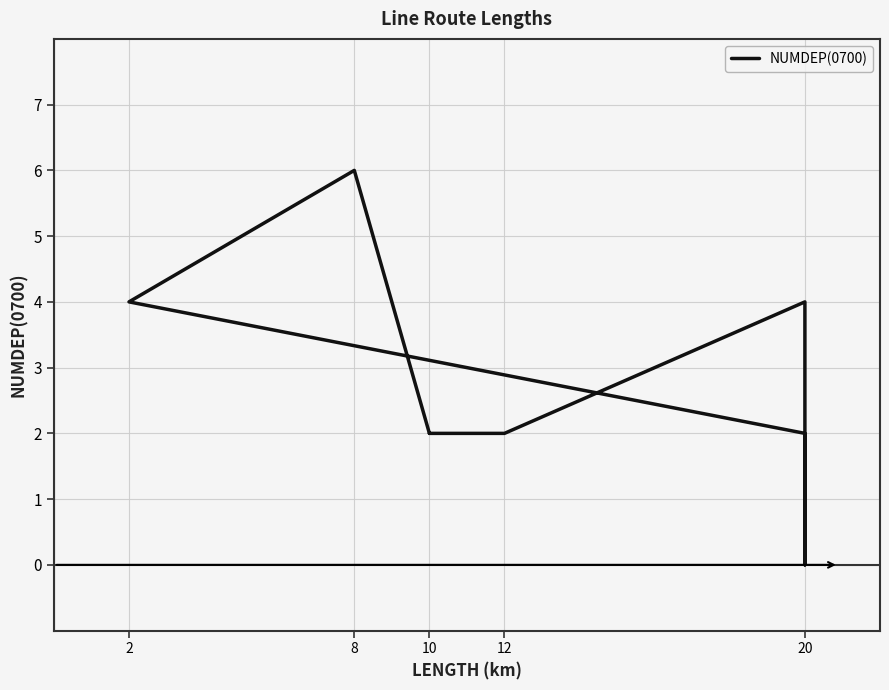

What is the label of the 4th point from the left?

8